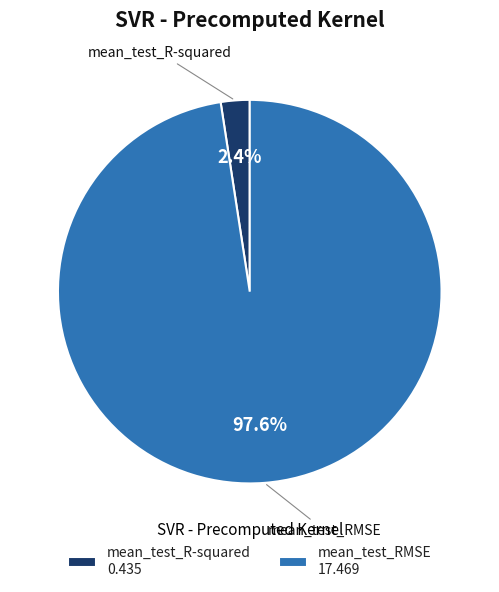

Is it true that mean_test_R-squared is 2% of the pie?

True